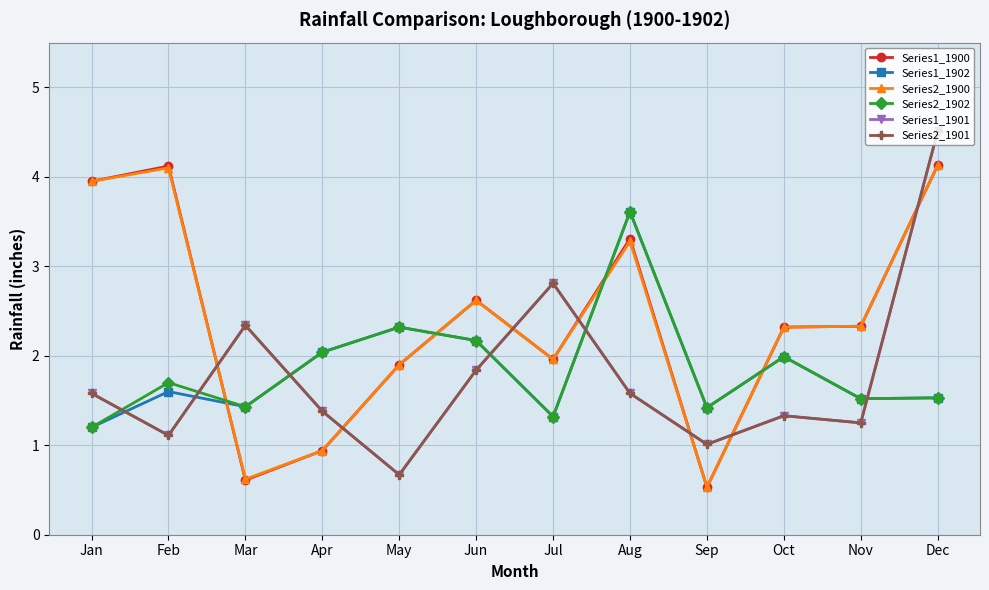

True or false: Series1_1901 has a value of 0.5 at Feb.

False